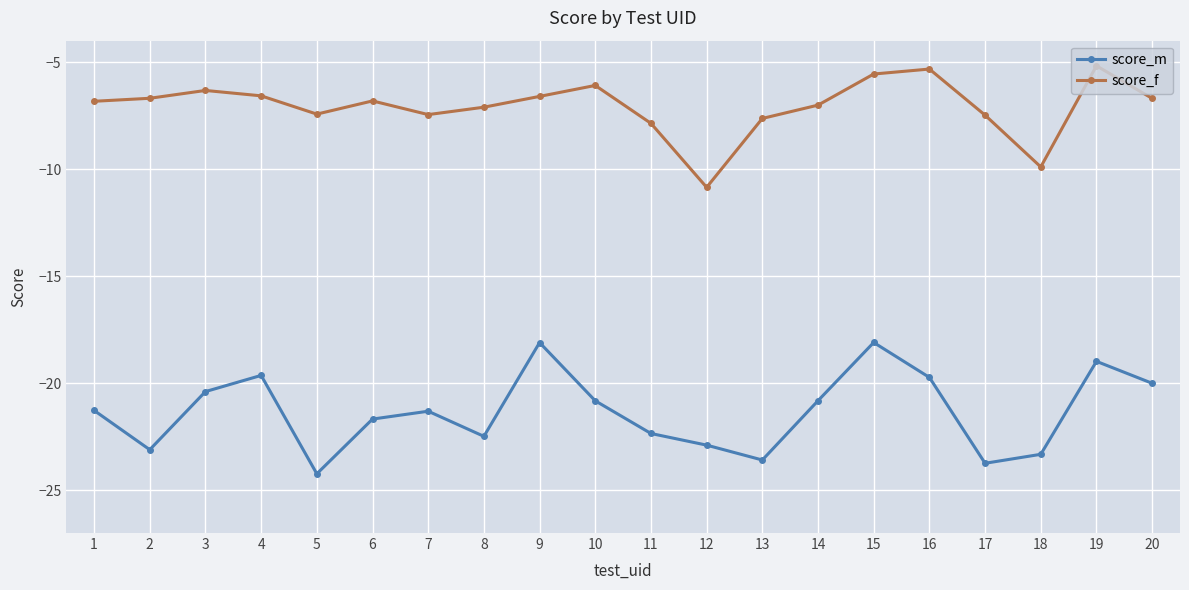

How many series are shown in this chart?

2